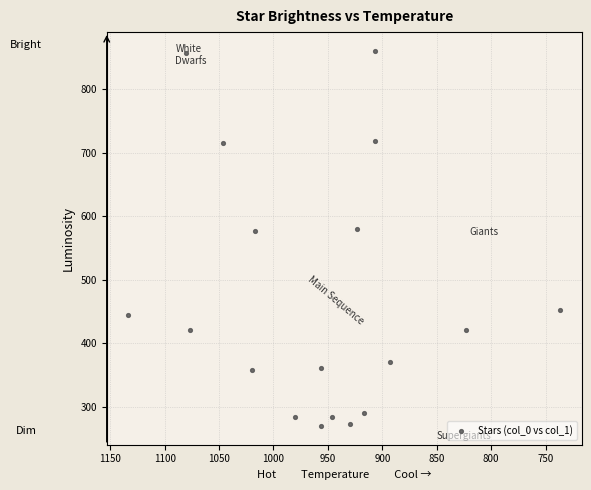

What is the range of Y values (max minus min)?

590.6